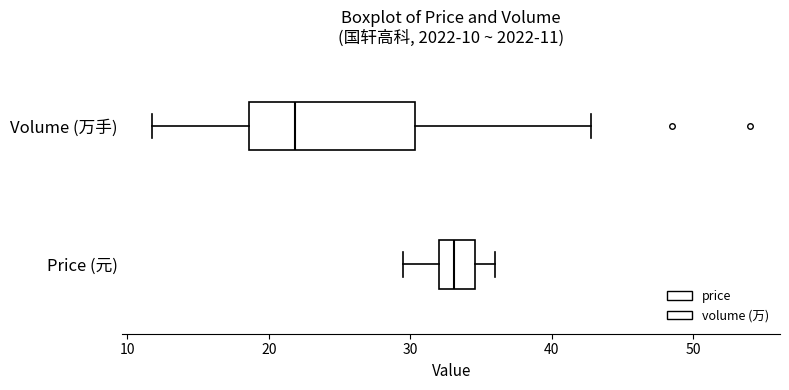

Which box's median line is the furthest to the right?

Price (元)